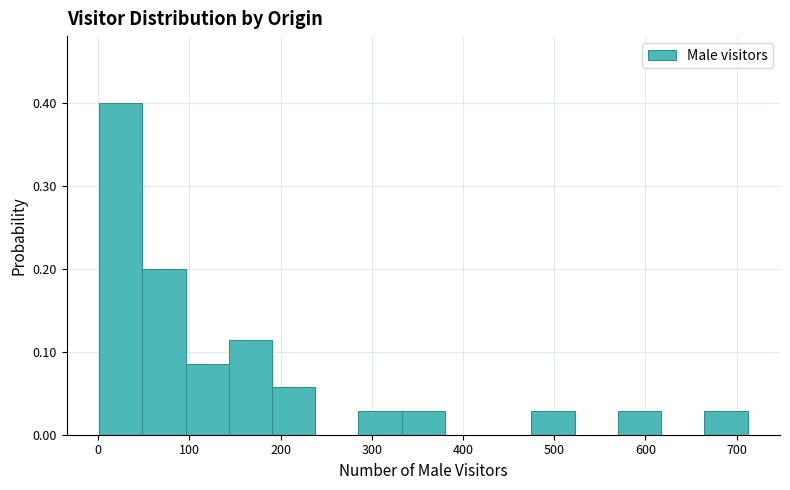

Reading left to right, list every bar in this chart as the range it spans on the x-axis followed by its height. Neither the bar edges nor the heights are printed on the chart, so give them approximately, as read against the axes.

0 to 50: 0.40
50 to 100: 0.20
100 to 140: 0.09
140 to 190: 0.11
190 to 240: 0.06
240 to 290: 0
290 to 330: 0.03
330 to 380: 0.03
380 to 430: 0
430 to 480: 0
480 to 520: 0.03
520 to 570: 0
570 to 620: 0.03
620 to 660: 0
660 to 710: 0.03